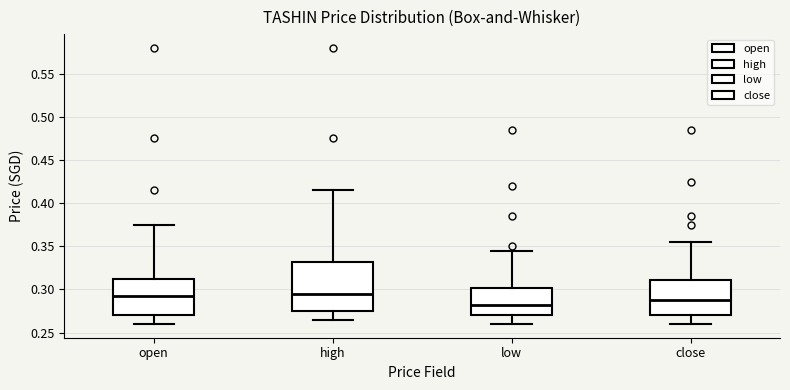

Reading left to right, transcribe this box plot: for each box, give where its median line is, the range the box spans, and where its two whiskers end, as read against the y-axis. The values are not printed on the chart, so give them approximately, as read against the axis.

open: median 0.295, box 0.270 to 0.315, whiskers 0.260 to 0.375
high: median 0.295, box 0.275 to 0.330, whiskers 0.265 to 0.415
low: median 0.285, box 0.270 to 0.300, whiskers 0.260 to 0.345
close: median 0.290, box 0.270 to 0.310, whiskers 0.260 to 0.355